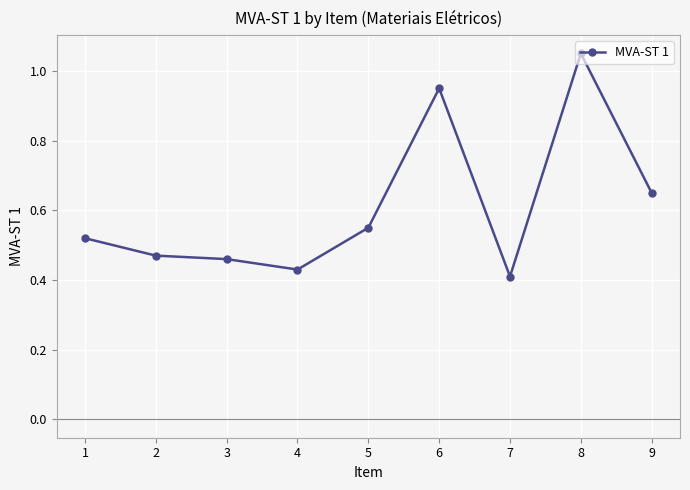

Which has a higher value, 3 or 7?

3